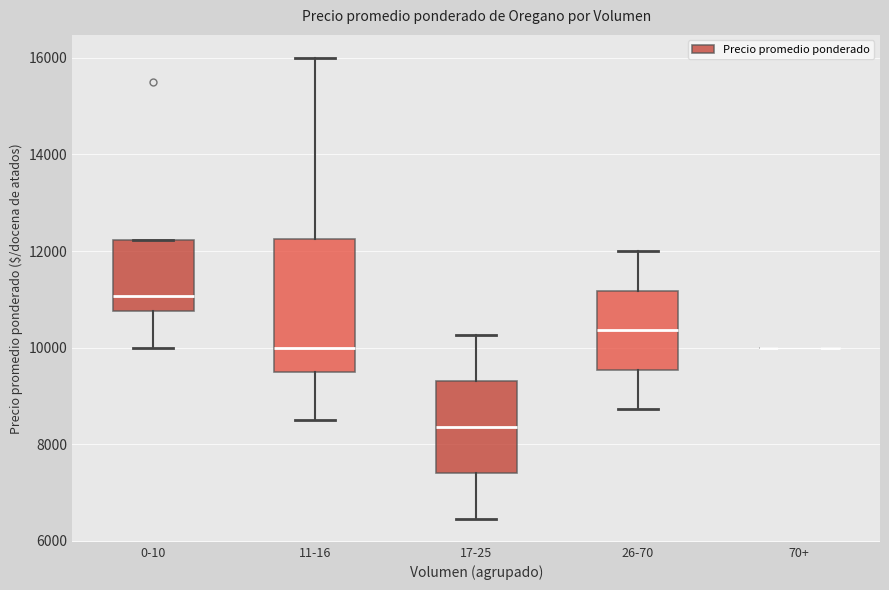

Which box is the tallest, from its lower edge to its upper edge?

11-16